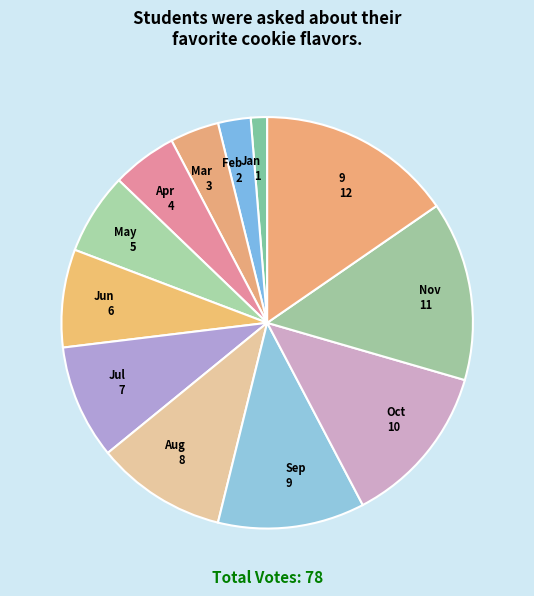

What is the smallest slice in the pie chart?

Jan